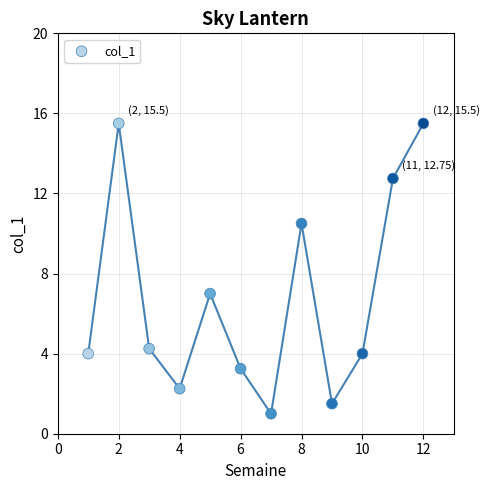

What Y value in the scatter plot is closest to 8?

7.0